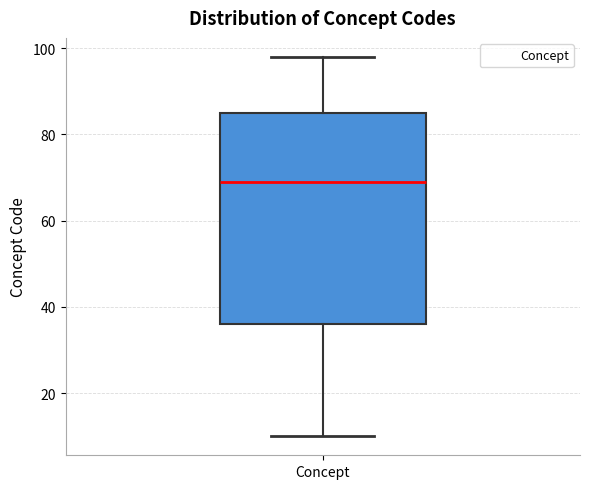

Where is the upper edge of the box for Concept on the y-axis? The values are not printed on the chart, so give them approximately, as read against the axis.

86